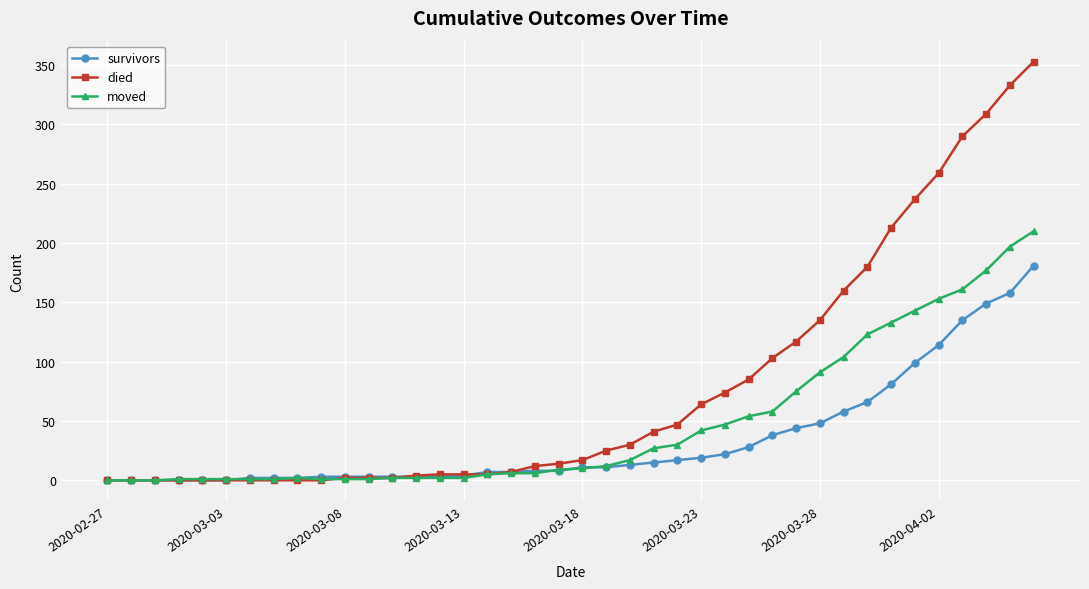

What is the greatest value displayed?

353